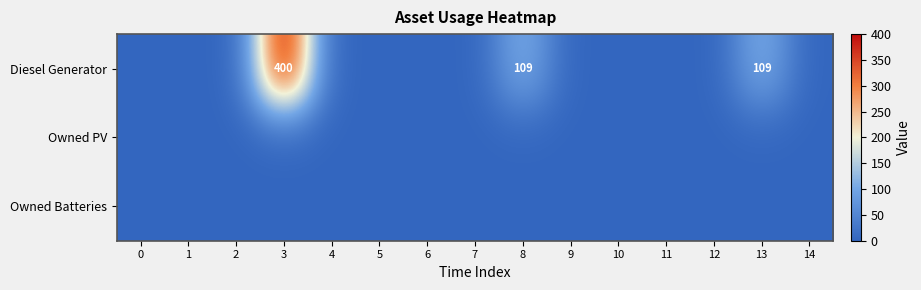

The value of Diesel Generator at 3 is 589. True or false?

False